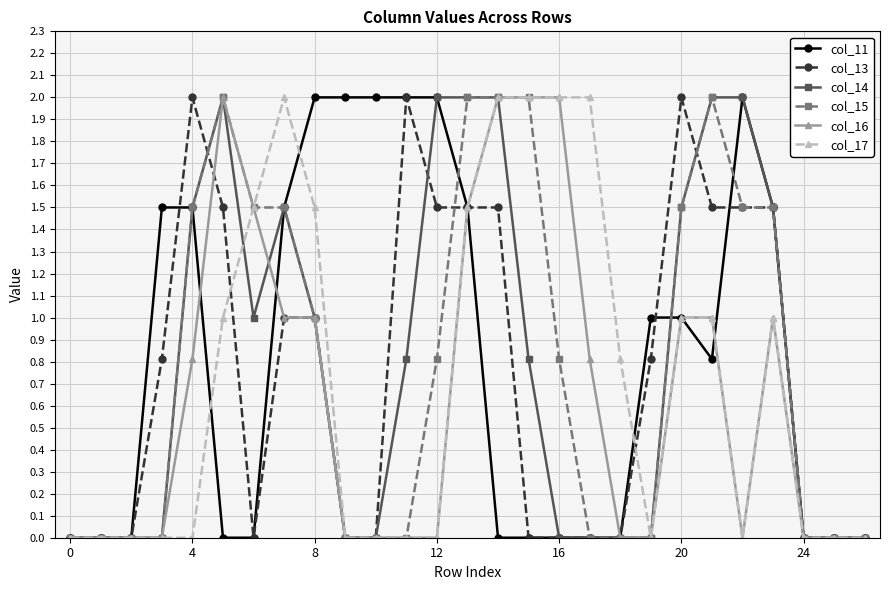

What is the value of the col_14 point at the 6th from the left?

2.0